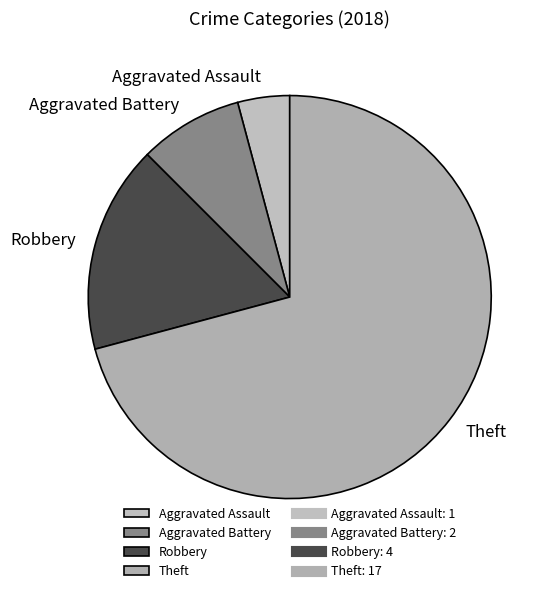

How many slices are in this pie chart?

4